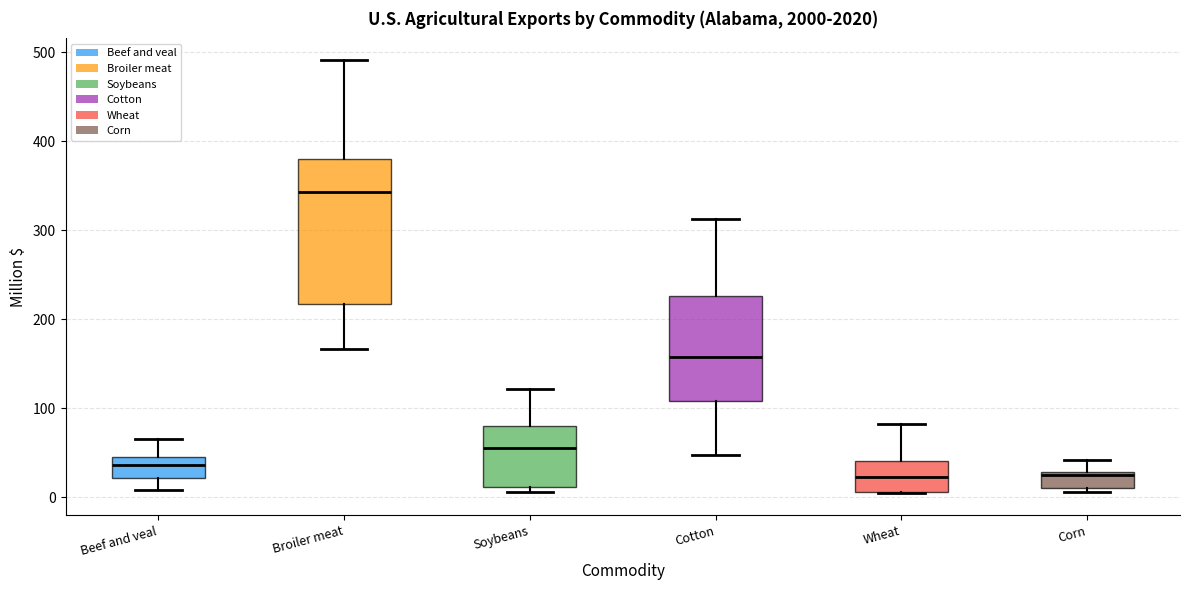

Reading left to right, read every box against the y-axis: the position of its median line, the range the box covers, and the ends of its whiskers. The values are not printed on the chart, so give them approximately, as read against the axis.

Beef and veal: median 40, box 20 to 50, whiskers 10 to 70
Broiler meat: median 340, box 220 to 380, whiskers 170 to 490
Soybeans: median 60, box 10 to 80, whiskers 10 (just below the box's lower edge) to 120
Cotton: median 160, box 110 to 230, whiskers 50 to 310
Wheat: median 20, box 10 to 40, whiskers 0 to 80
Corn: median 30, box 10 to 30, whiskers 10 (just below the box's lower edge) to 40